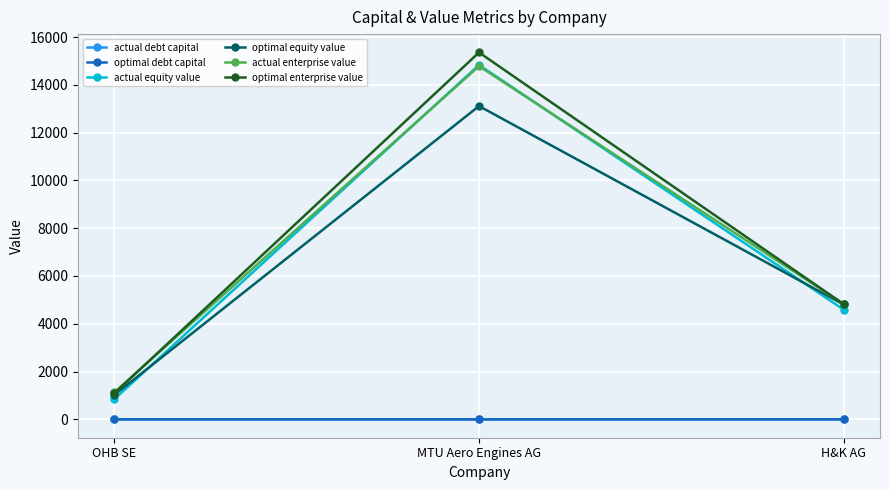

Where is actual equity value nearest to the value 7839?

H&K AG